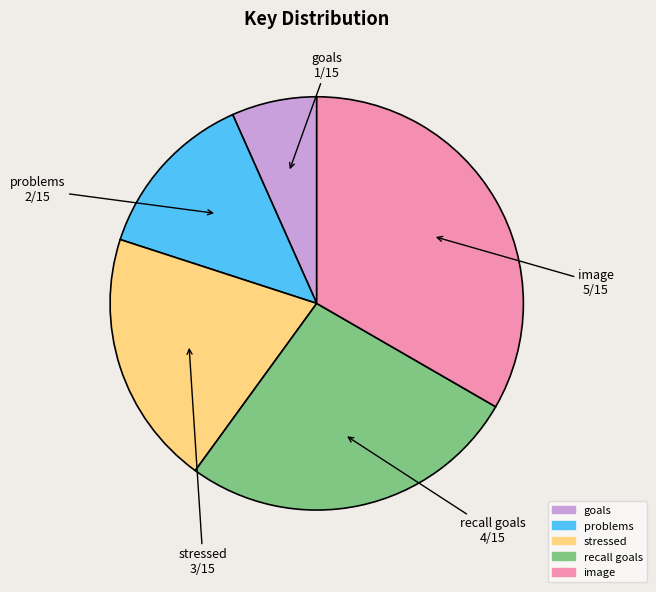

Rank the categories by value from lowest to highest.

goals, problems, stressed, recall goals, image